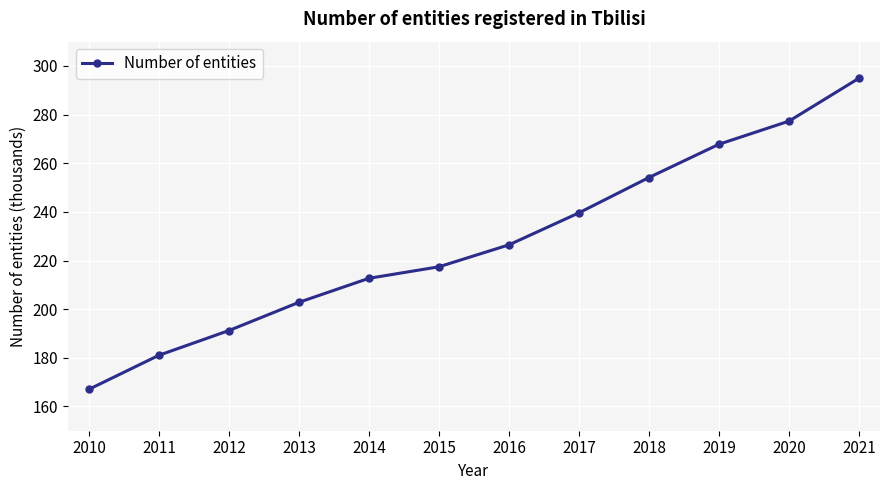

Reading left to right, transcribe all the data shown in this chart.

167.0	181.0	191.2	202.8	212.7	217.4	226.4	239.6	254.1	267.8	277.3	295.0